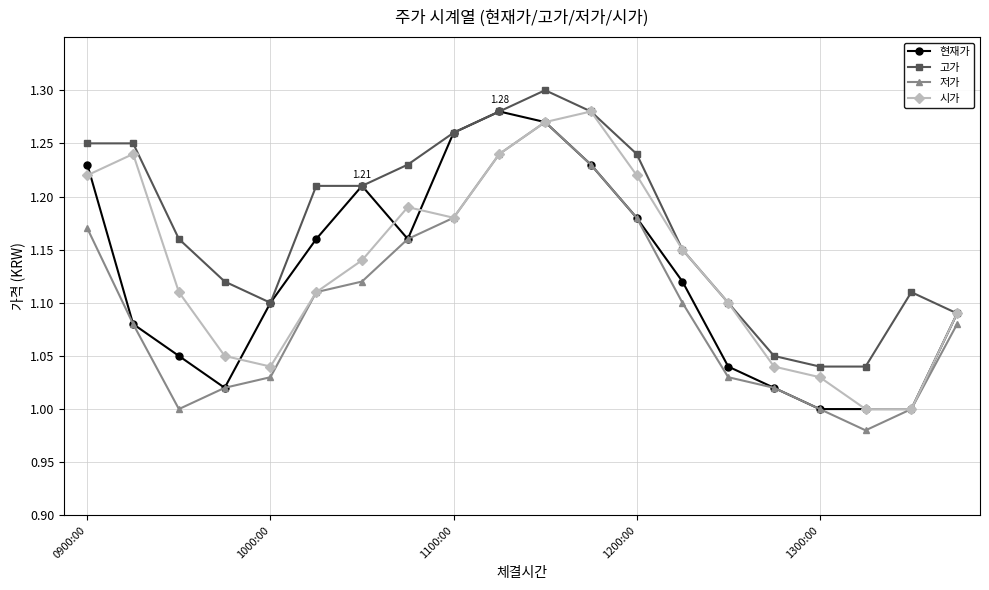

True or false: 고가 has more than 1 points higher than both neighbors.

True